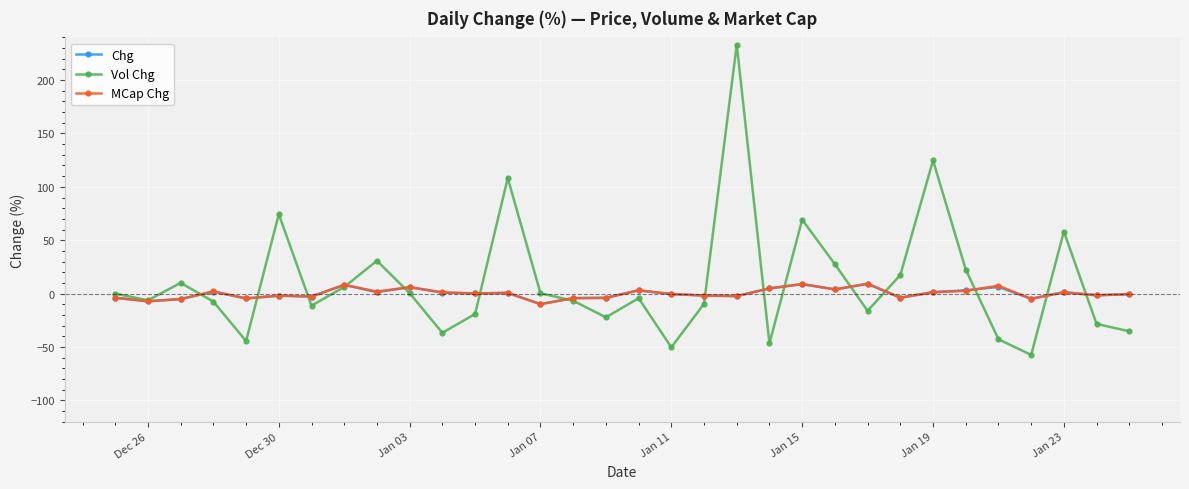

Which series has the widest spread of values?

Vol Chg